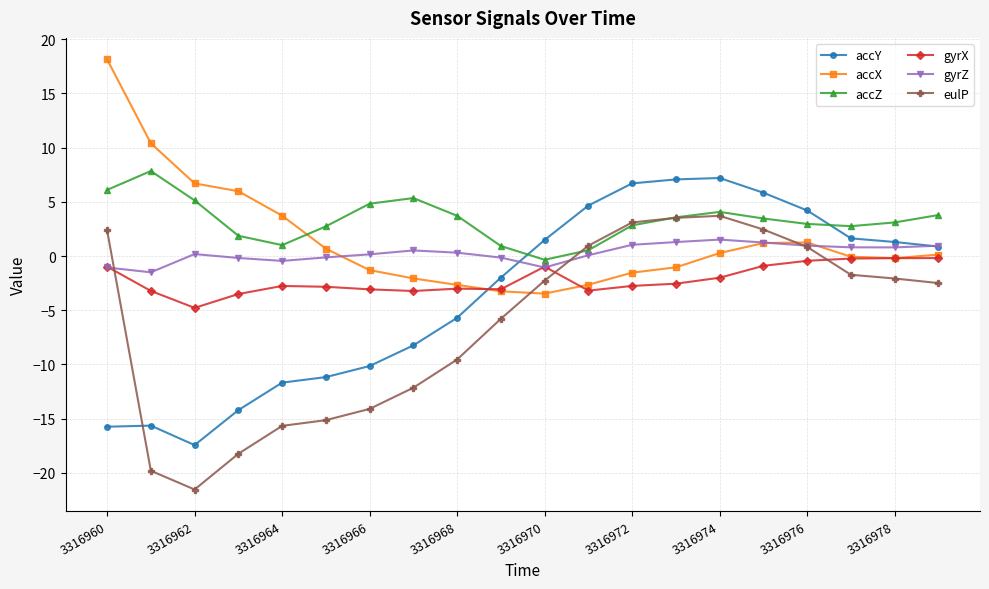

What is the lowest value of the accY series?

-17.4